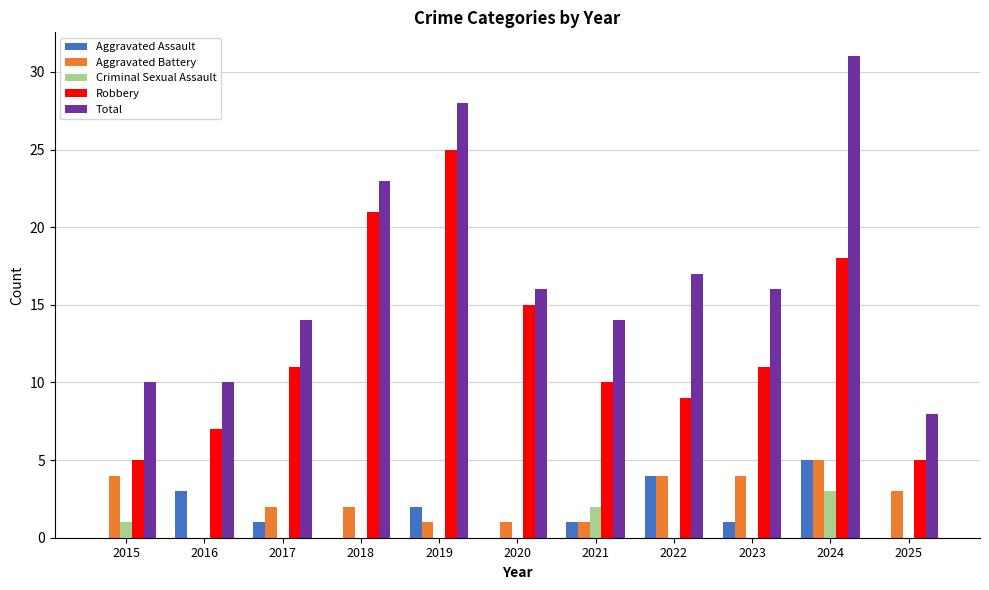

Reading left to right, list all the values displayed in this chart.

Aggravated Assault: 0	3	1	0	2	0	1	4	1	5	0
Aggravated Battery: 4	0	2	2	1	1	1	4	4	5	3
Criminal Sexual Assault: 1	0	0	0	0	0	2	0	0	3	0
Robbery: 5	7	11	21	25	15	10	9	11	18	5
Total: 10	10	14	23	28	16	14	17	16	31	8